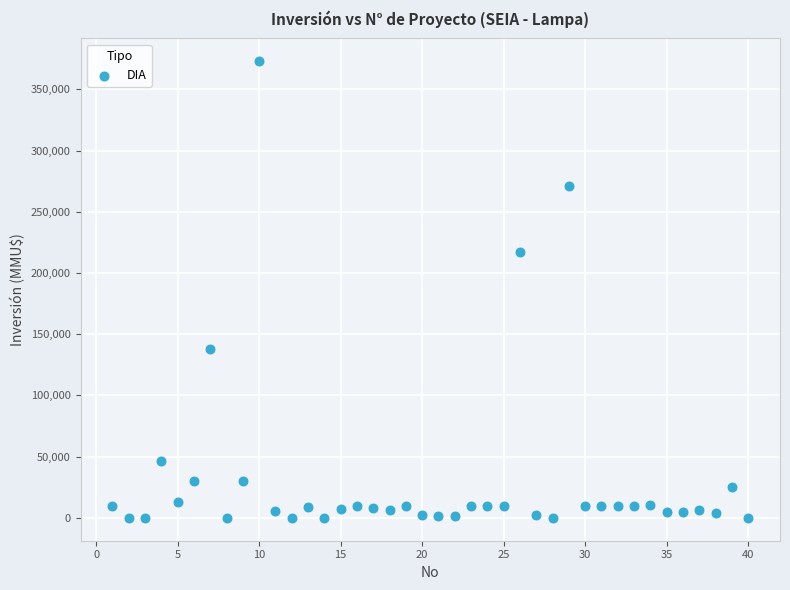

What is the range of X values (max minus min)?

39